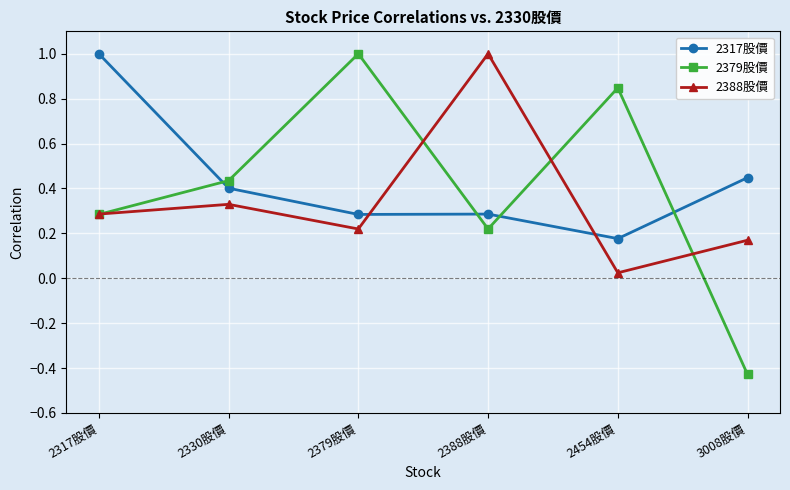

Which series changed the most between 2388股價 and 3008股價?

2388股價